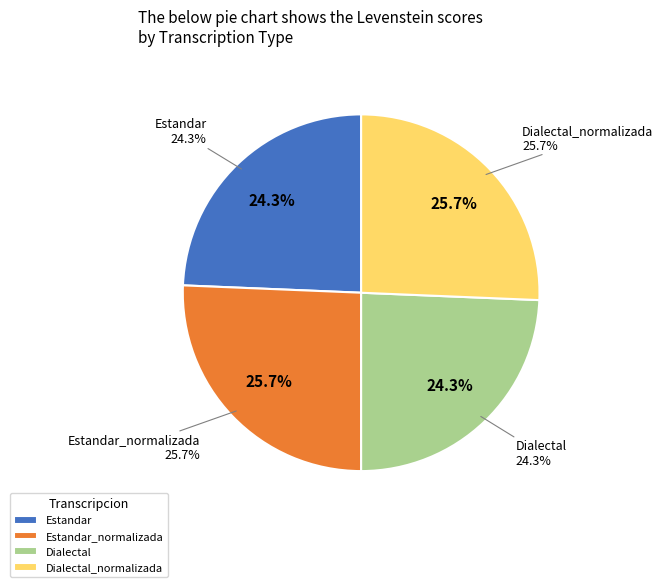

Which category has the biggest portion of the pie?

Estandar_normalizada